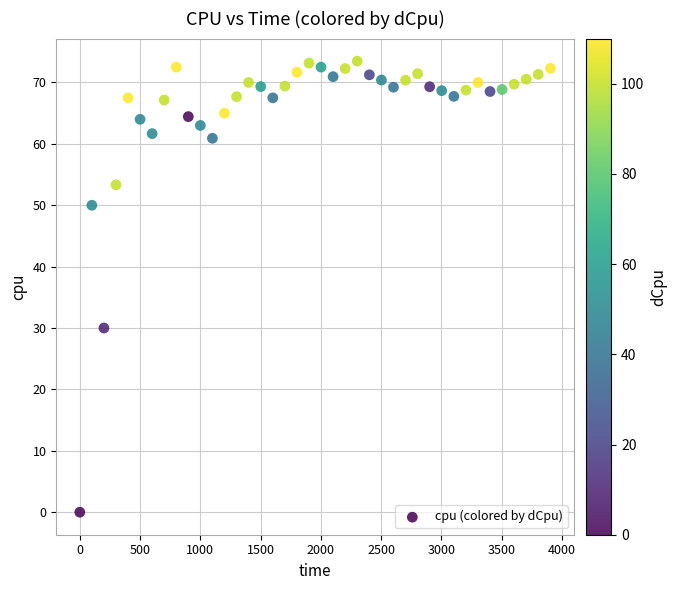

What is the range of Y values (max minus min)?

73.5